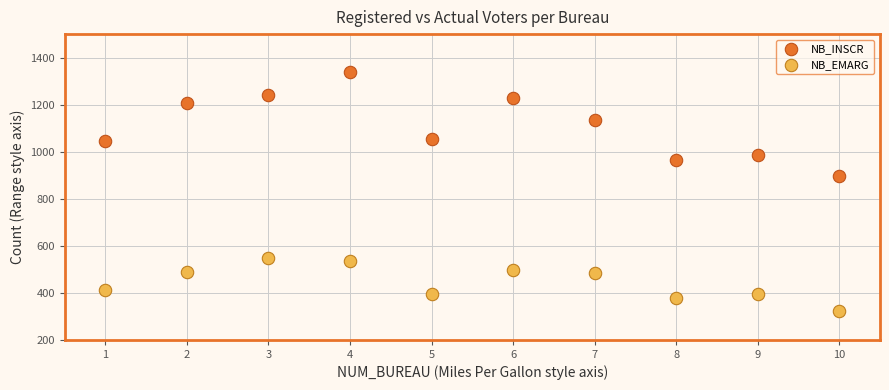

Which series reaches the maximum Y coordinate?

NB_INSCR